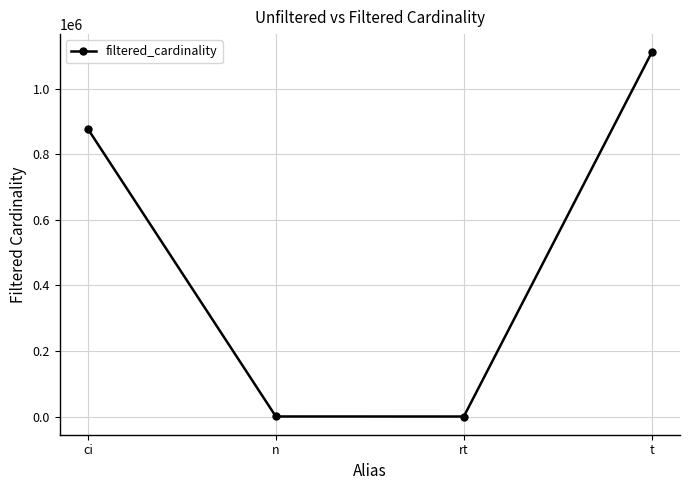

How many series are shown in this chart?

1